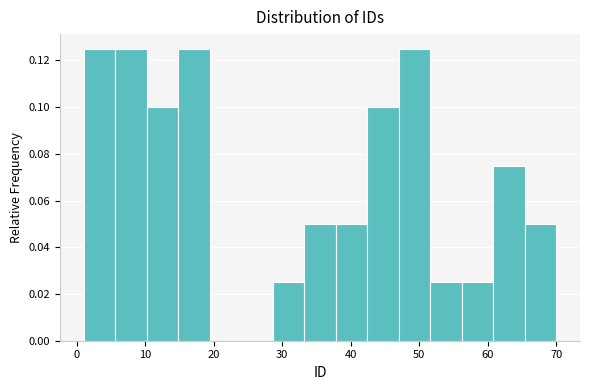

What is the height of the bar covering 1.0 to 5.6 on the x-axis? Neither the bar edges nor the heights are printed on the chart, so give them approximately, as read against the axes.

0.126